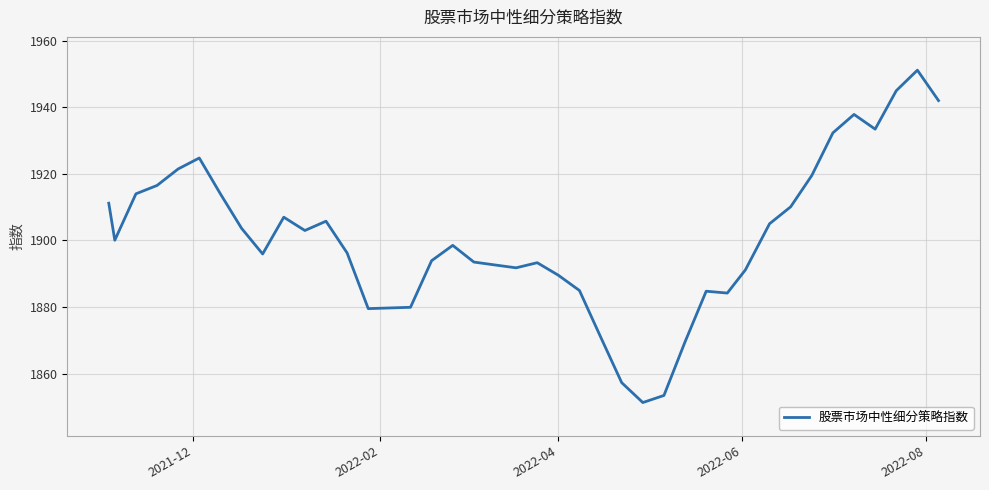

Does the chart have visible grid lines?

Yes